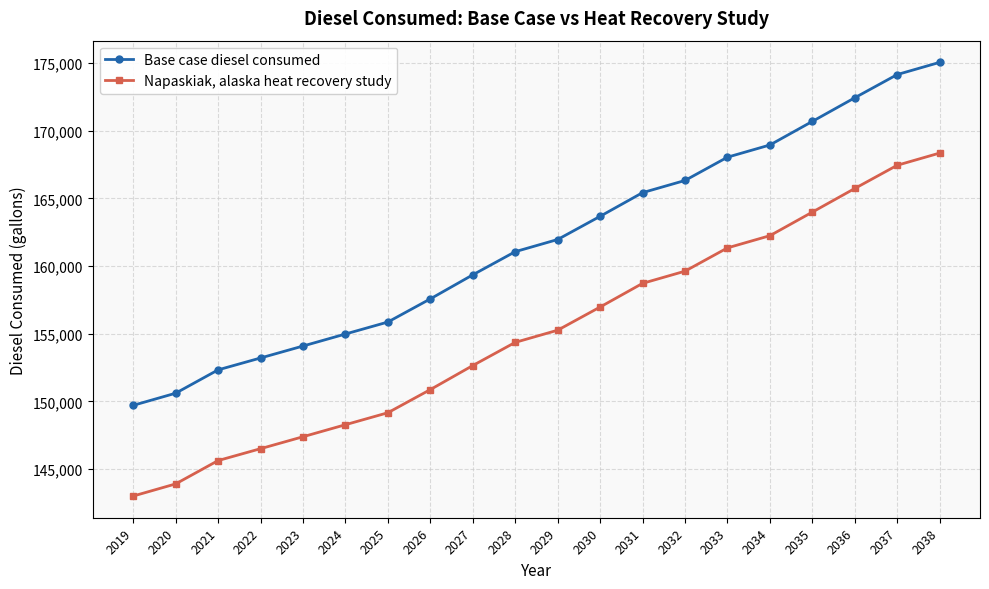

What is the average value of the Napaskiak, alaska heat recovery study series?

155070